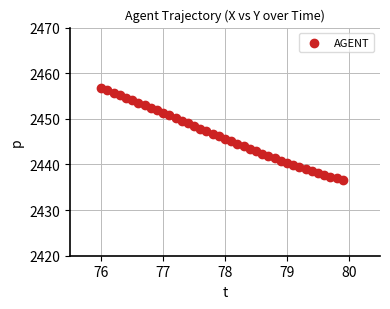

What is the range of X values (max minus min)?

3.9